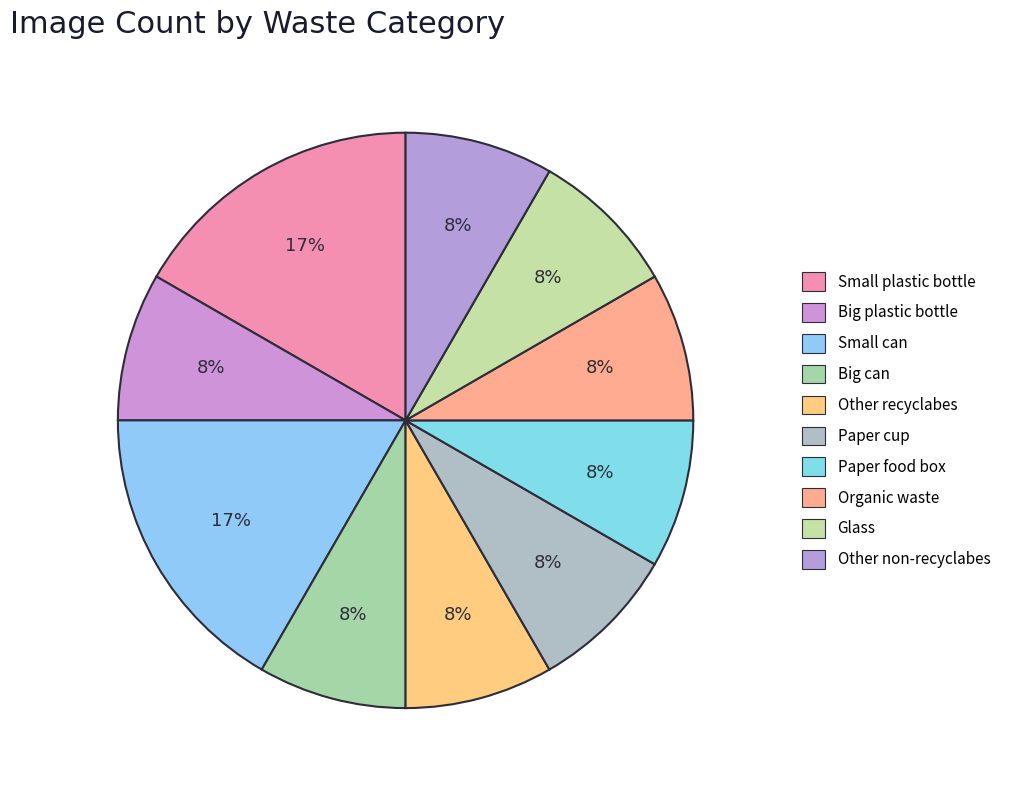

How many segments does this pie chart have?

10